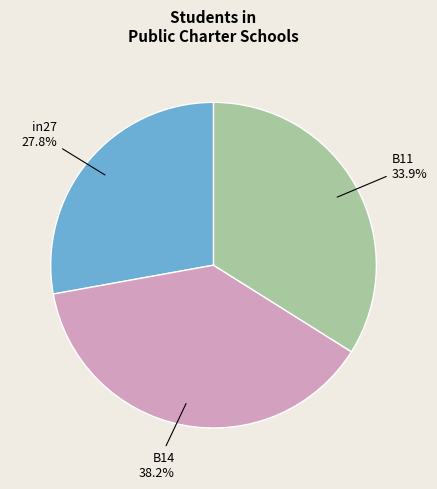

What percentage is NOT represented by B14?

61.8%